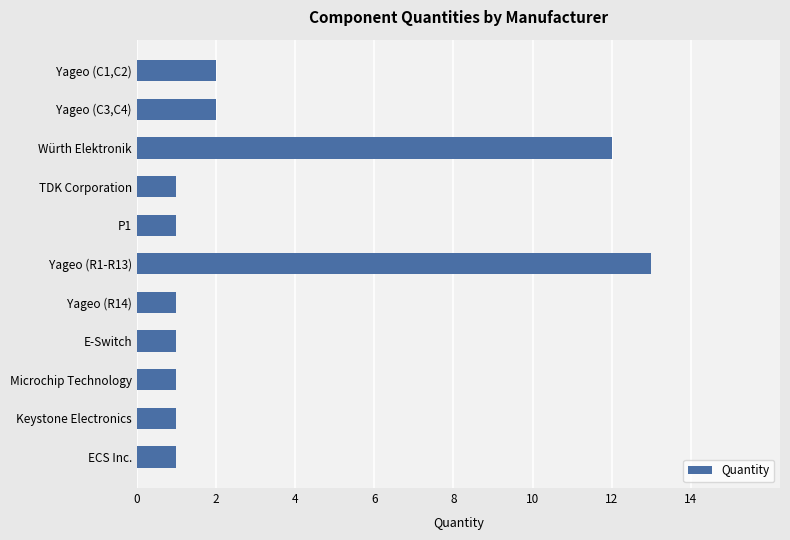

What is the maximum value shown in the chart?

13